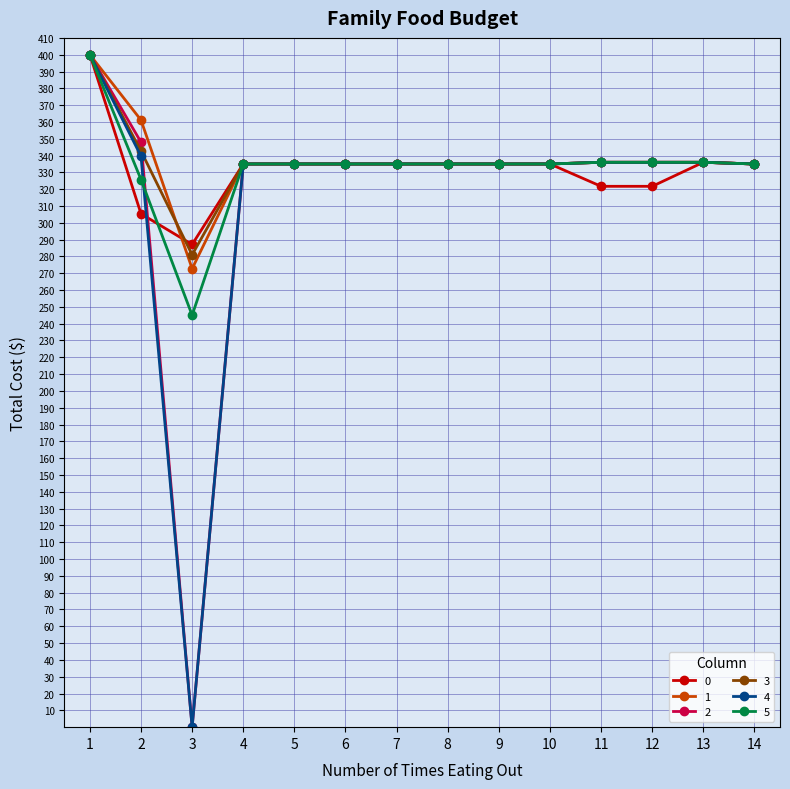

The 5 series shows 523.1 at 14. True or false?

False